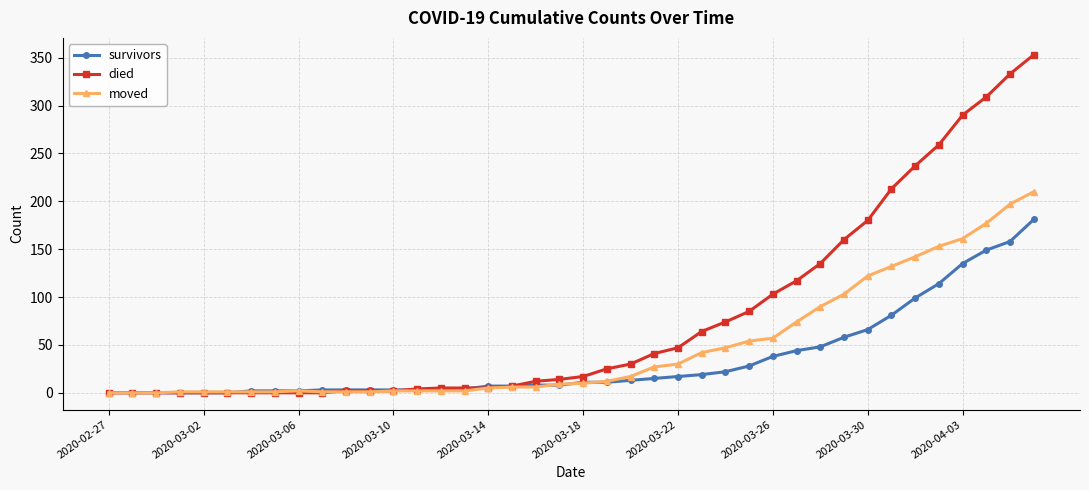

What is the maximum value shown in the chart?

353